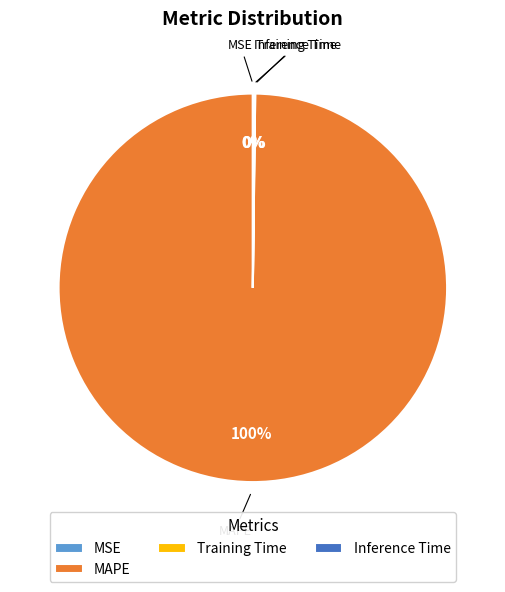

Is it true that MAPE is 100% of the pie?

True